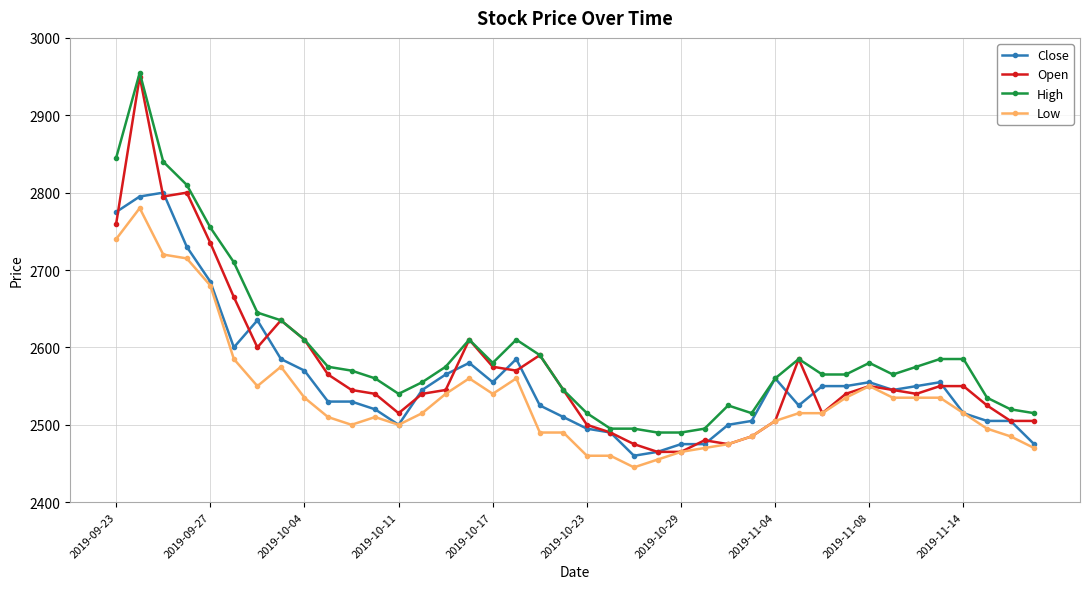

Rank the series by their average value, from highest to lowest.

High, Open, Close, Low